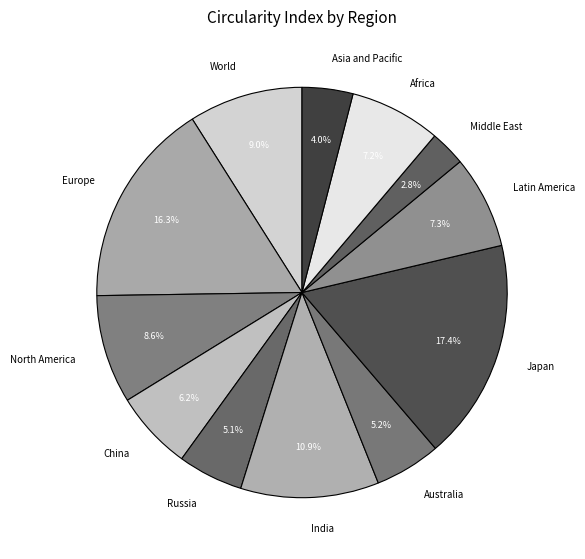

What percentage do Europe and Australia together represent?

21.5%